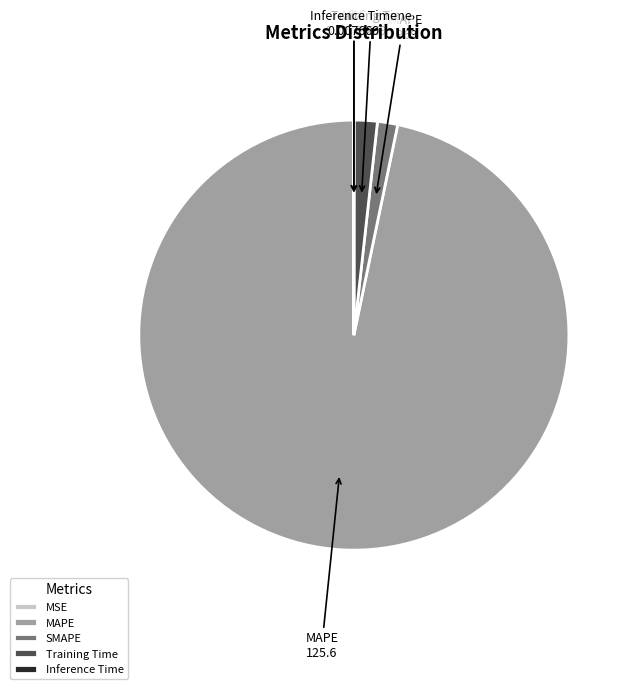

Is MAPE the majority of the pie?

Yes